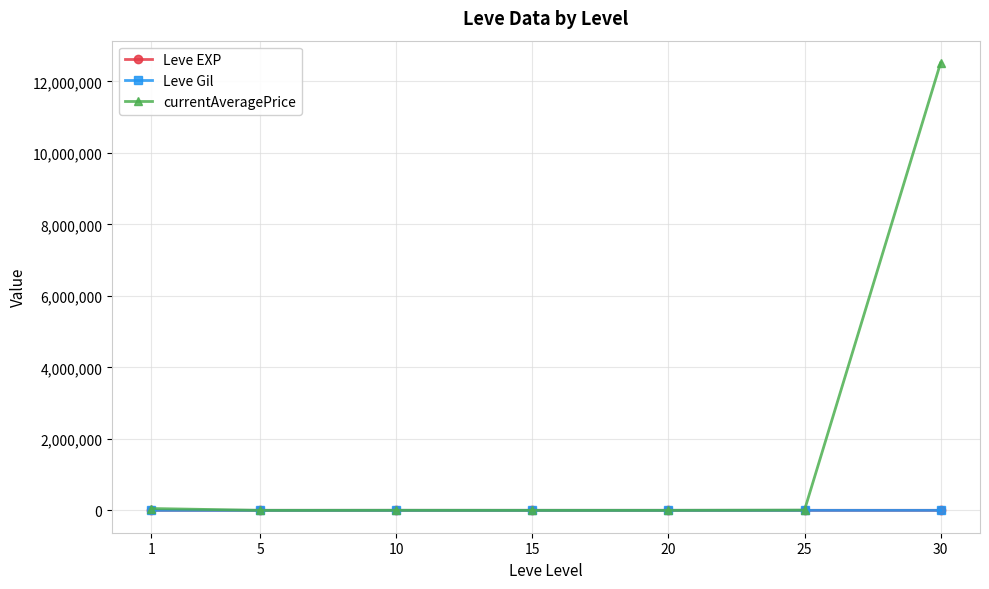

What is the difference between the highest and lowest values at 30?

12515314.0